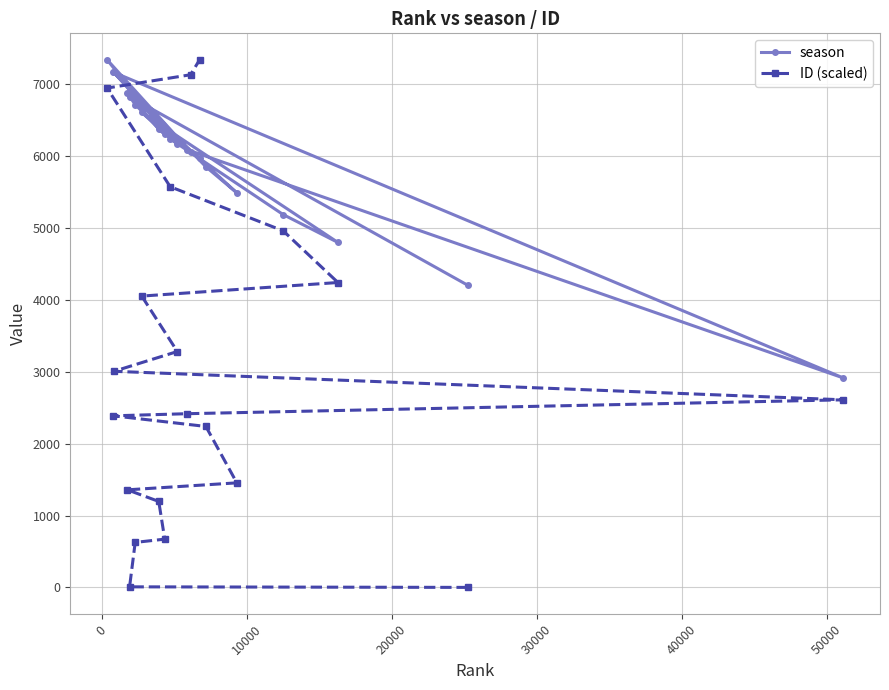

List the series in order of their overall mean, highest first.

season, ID (scaled)